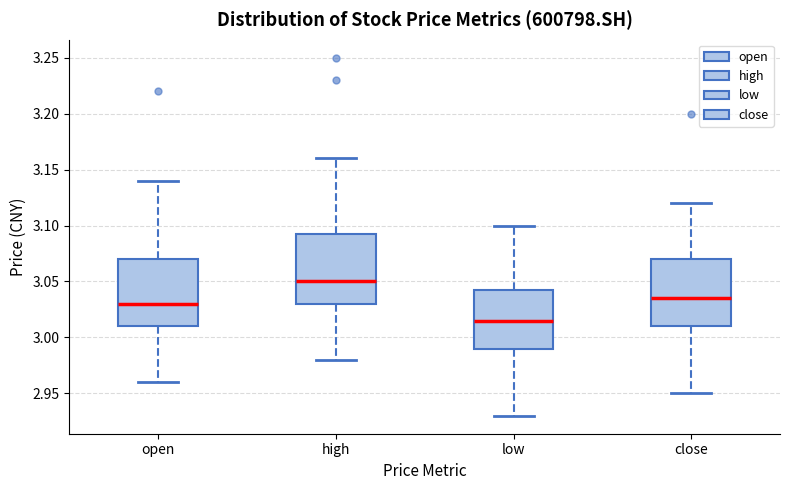

Where does the median line of the box for low sit on the y-axis? The values are not printed on the chart, so give them approximately, as read against the axis.

3.015